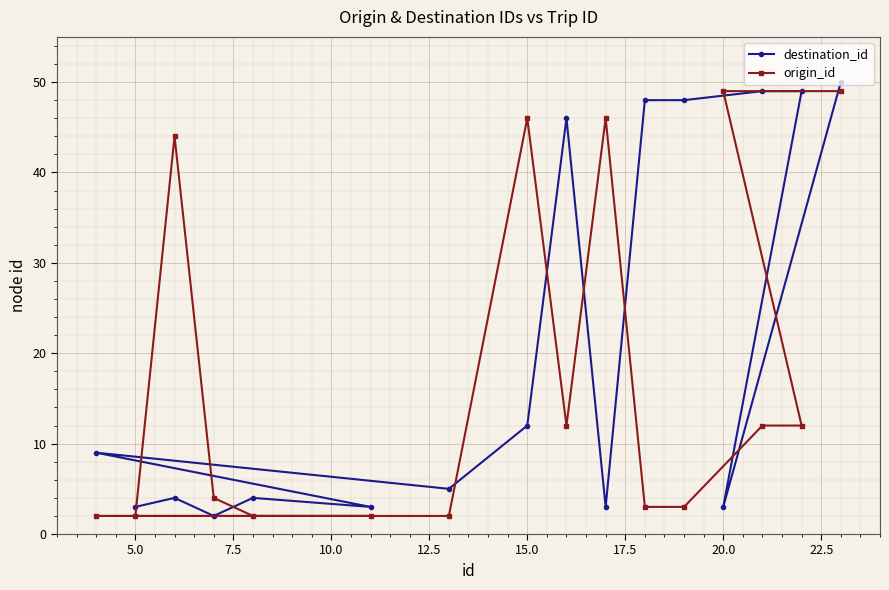

True or false: destination_id has a value of 1 at 5.0.

False